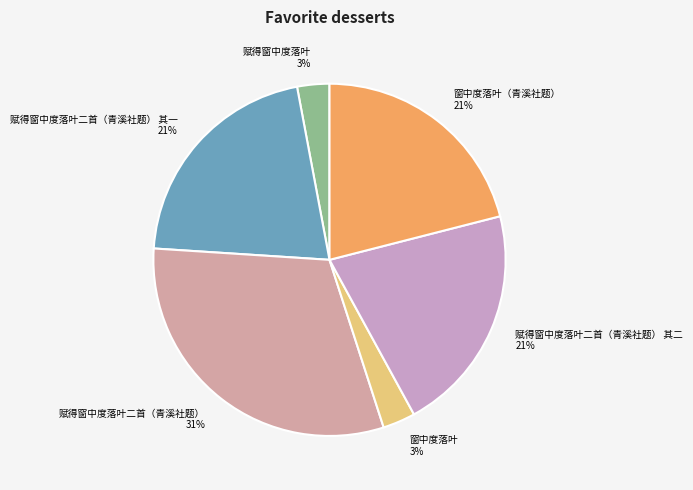

How many slices are in this pie chart?

6